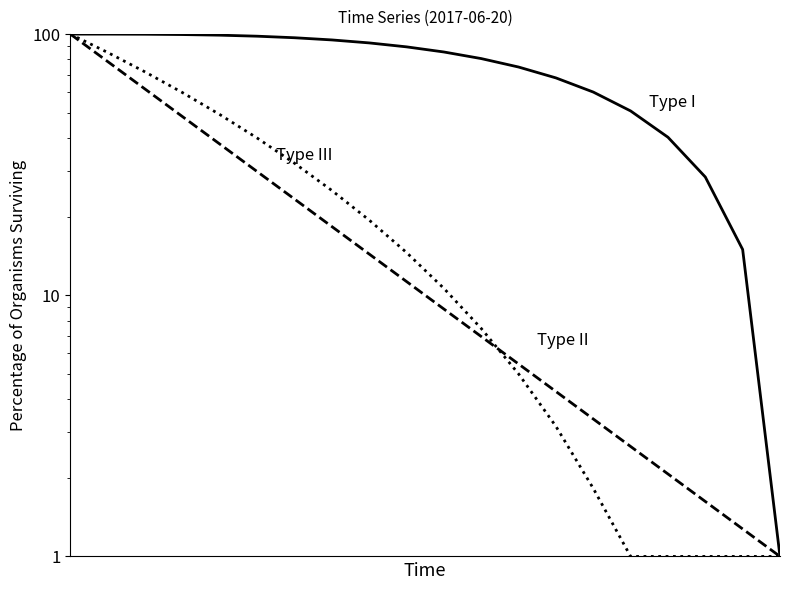

True or false: Type I has a value of 15.0 at 18.

True